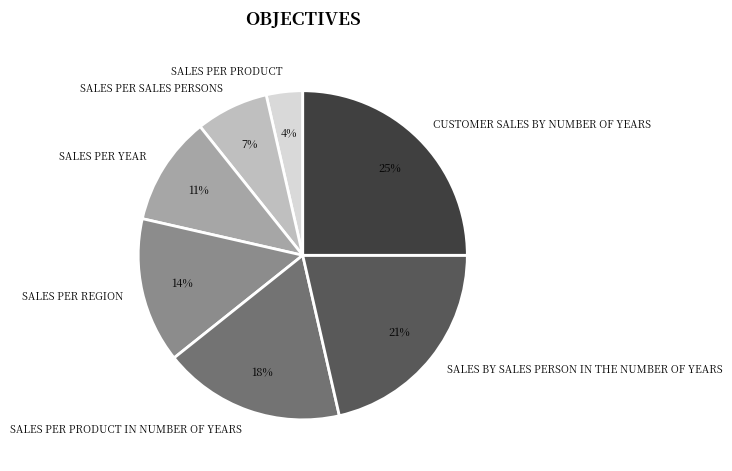

Combined, do CUSTOMER SALES BY NUMBER OF YEARS and SALES BY SALES PERSON IN THE NUMBER OF YEARS account for over 50%?

No